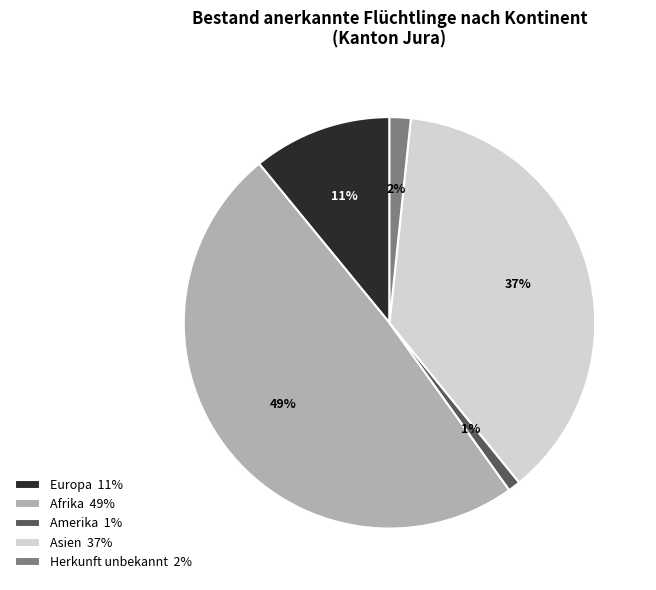

Is the sum of Herkunft unbekannt and Europa greater than half?

No